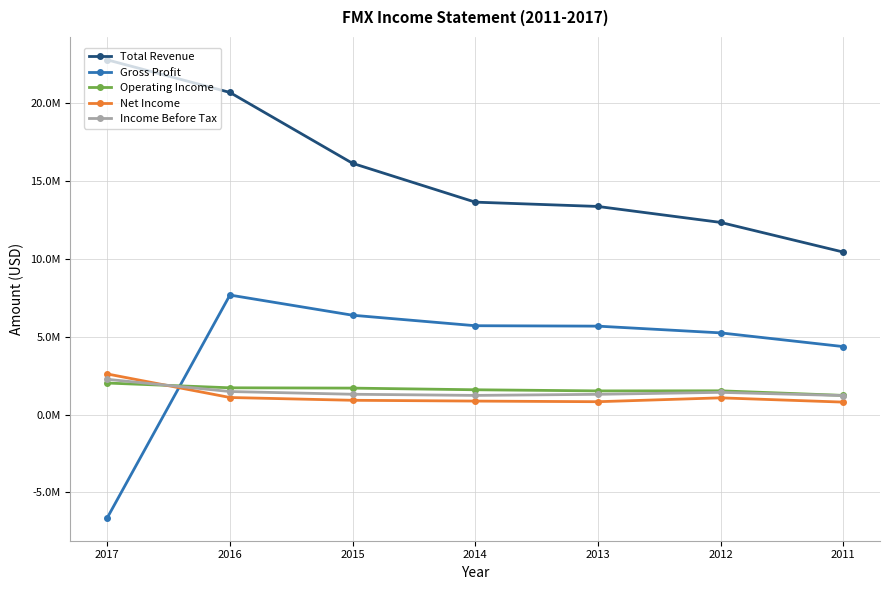

What value does the Operating Income series have at 2015, to the nearest 100?

1695400